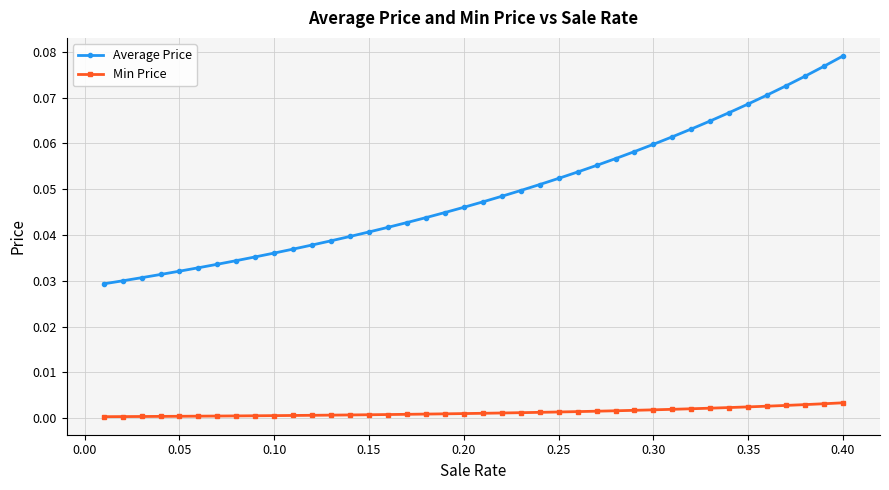

True or false: Average Price and Min Price cross at least once.

False